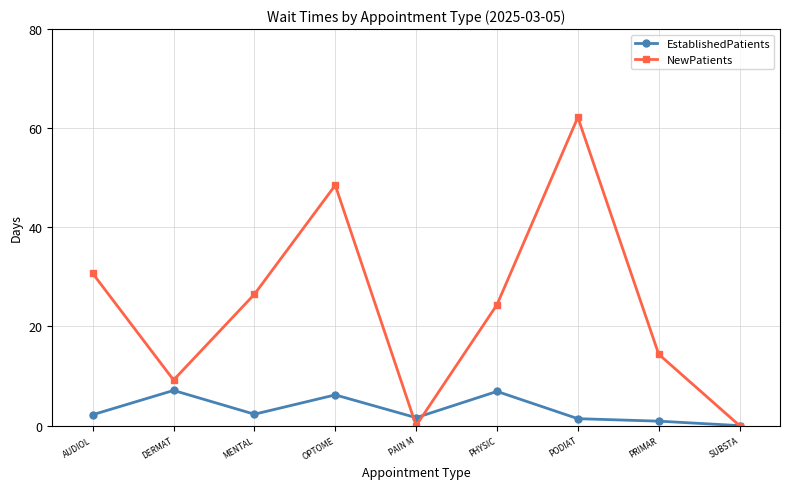

How many data points does each series have?

9